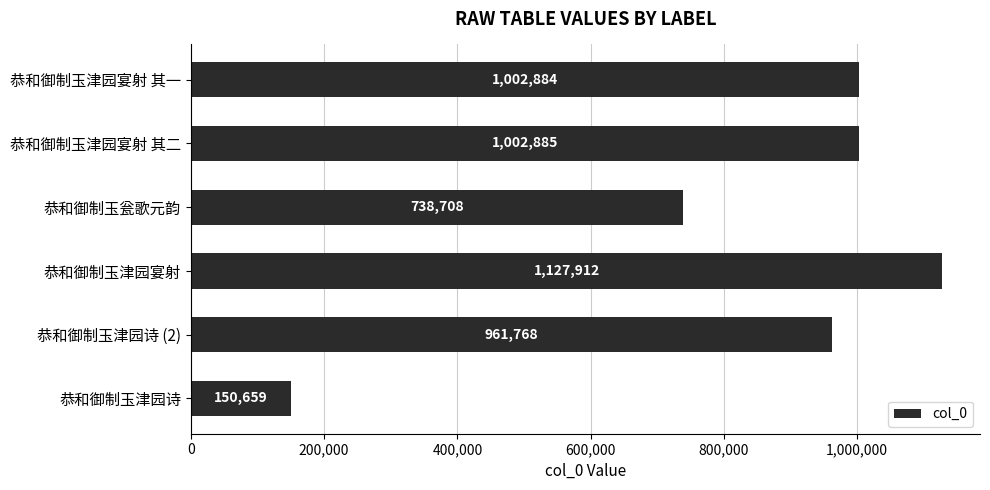

What is the greatest value displayed?

1127912